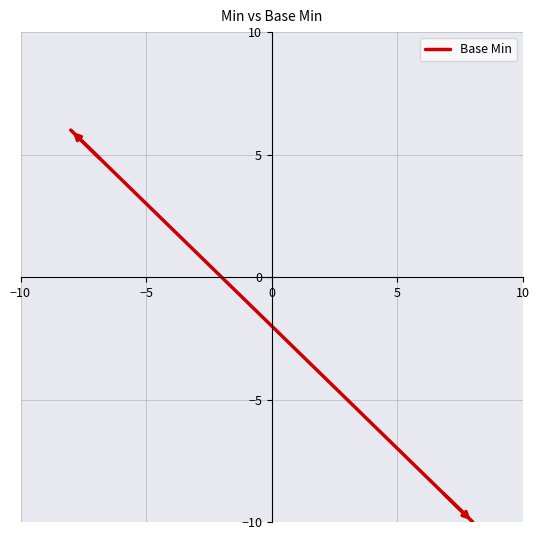

What is the difference between the maximum and minimum values?

16.0